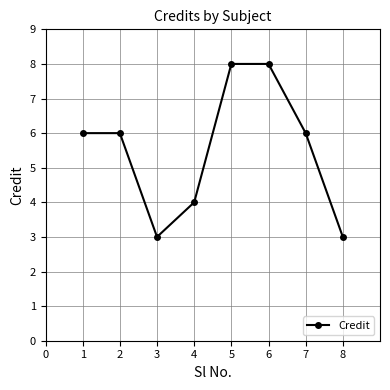

What is the change in value from 2 to 5?

+2